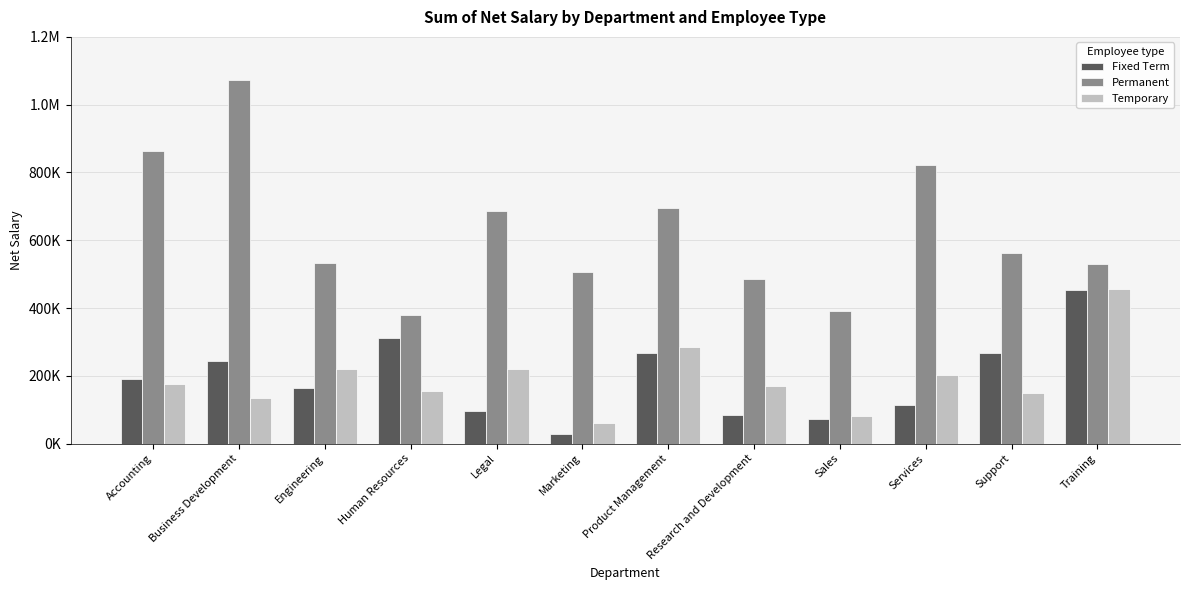

List the labels in order of Permanent value, largest first.

Business Development, Accounting, Services, Product Management, Legal, Support, Engineering, Training, Marketing, Research and Development, Sales, Human Resources